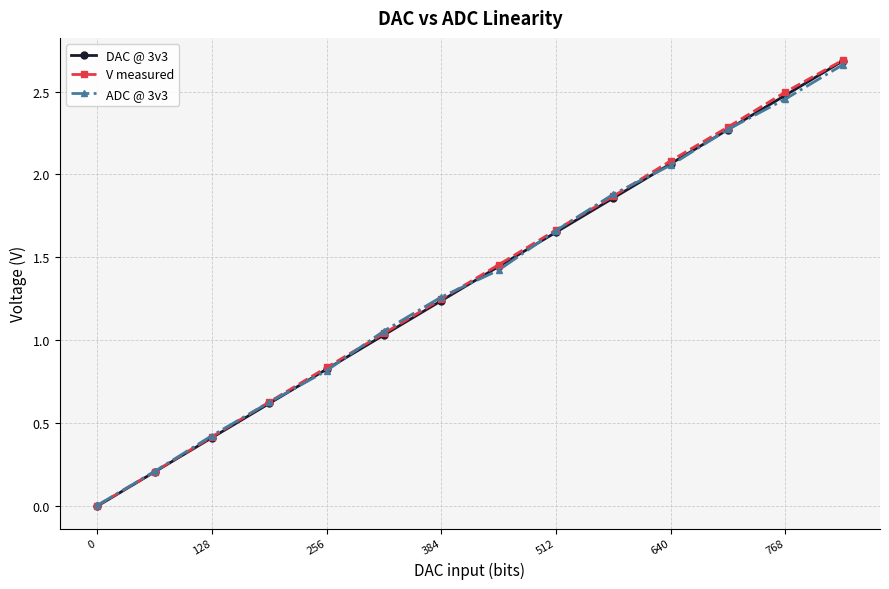

True or false: V measured has more than 2 points higher than both neighbors.

False